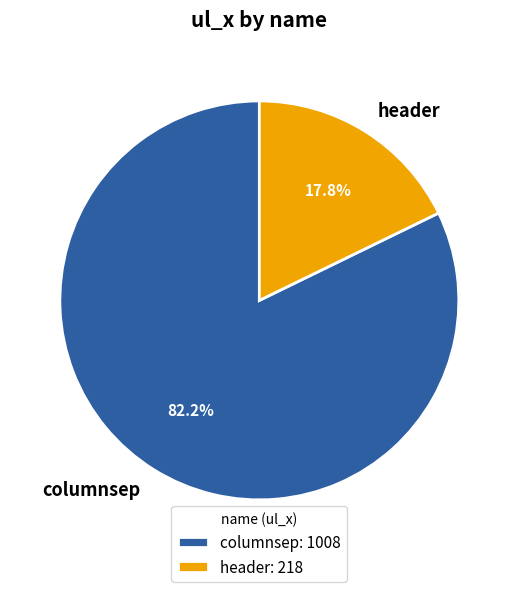

Count the number of slices in the pie.

2